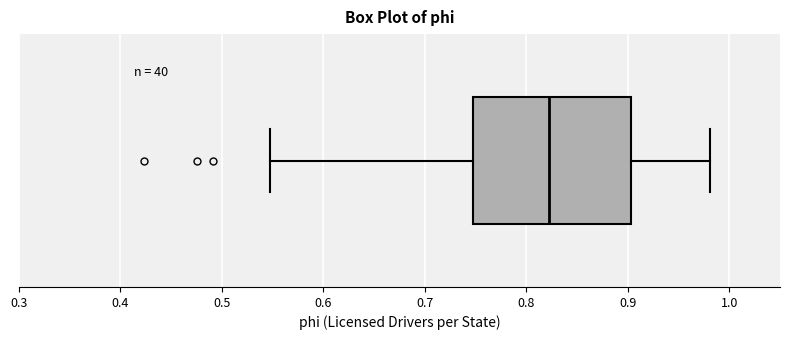

Read this box plot against the x-axis: the position of the median line, the range covered by the box, and the ends of both whiskers. The values are not printed on the chart, so give them approximately, as read against the axis.

median 0.82, box 0.75 to 0.90, whiskers 0.55 to 0.98